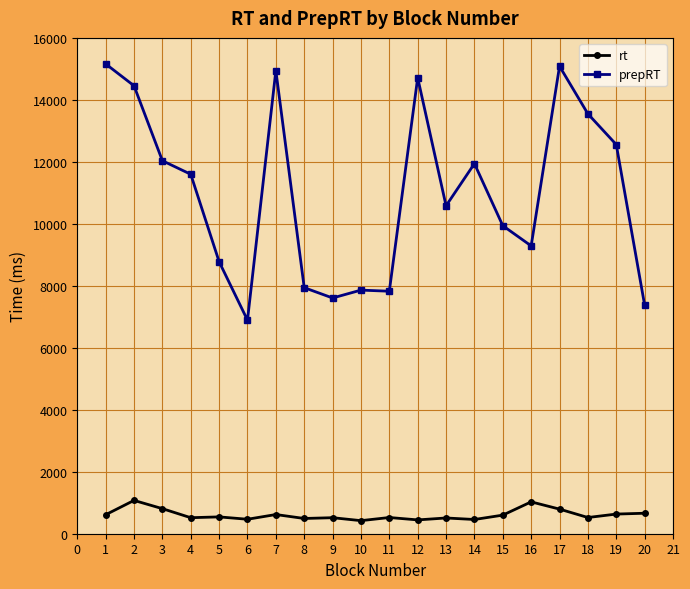

What is the value of the prepRT point at the 4th from the left?

11599